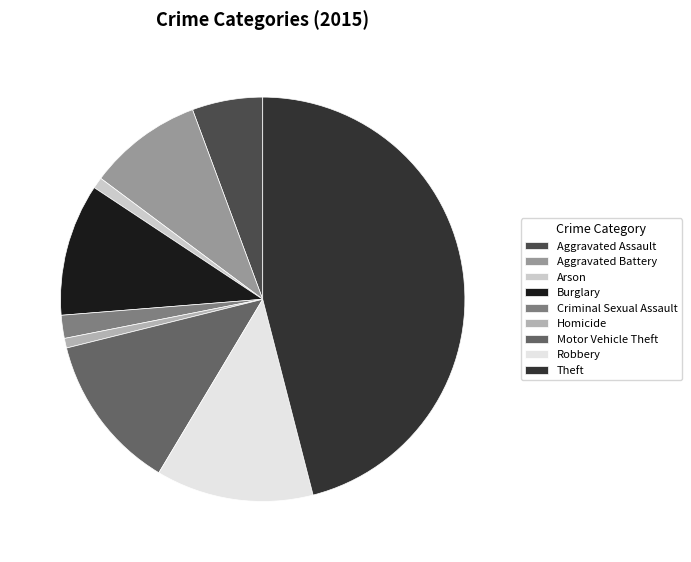

Does any single category account for the majority?

No